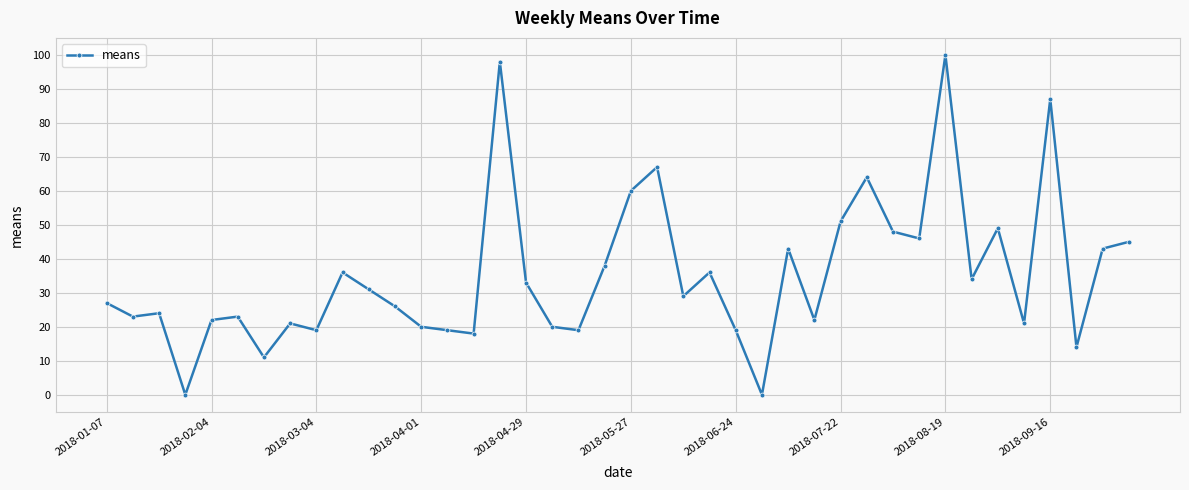

What is the difference between the maximum and minimum values?

100